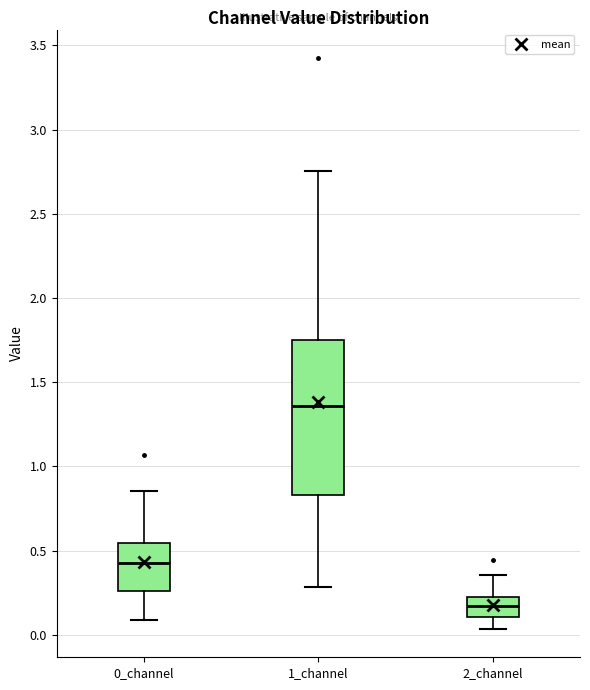

Which box is the tallest, from its lower edge to its upper edge?

1_channel